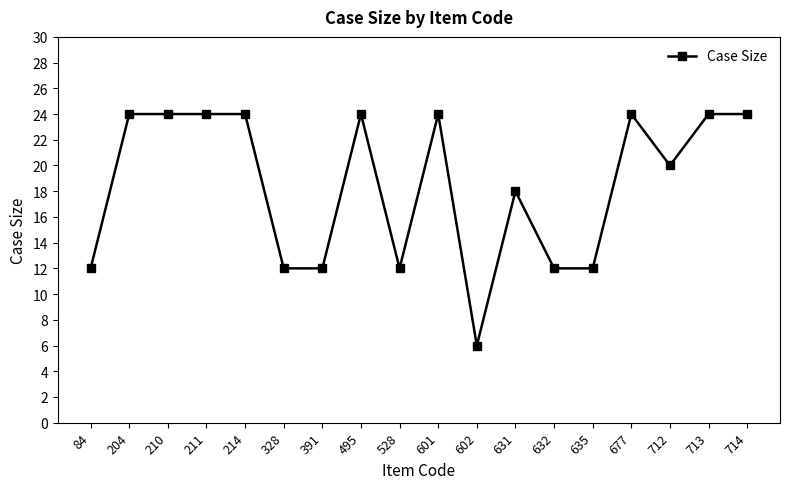

What is the ratio of the value at 328 to the value at 211?

0.5